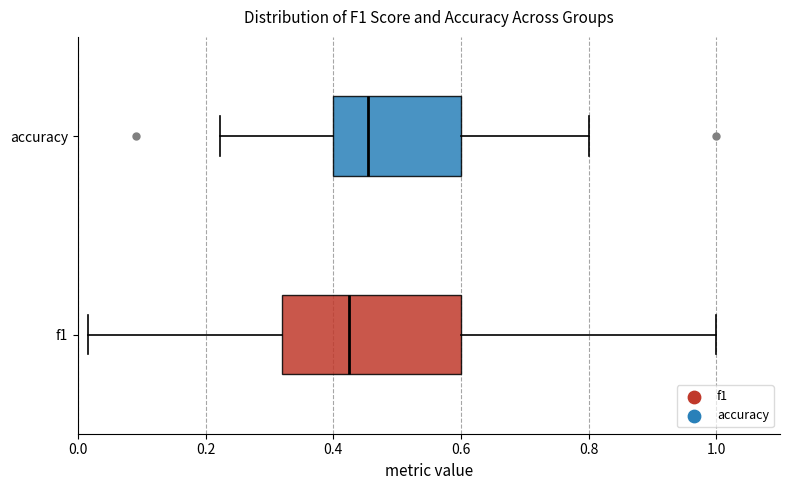

Reading bottom to top, transcribe this box plot: for each box, give where its median line is, the range the box spans, and where its two whiskers end, as read against the x-axis. The values are not printed on the chart, so give them approximately, as read against the axis.

f1: median 0.42, box 0.32 to 0.60, whiskers 0.02 to 1.00
accuracy: median 0.46, box 0.40 to 0.60, whiskers 0.22 to 0.80